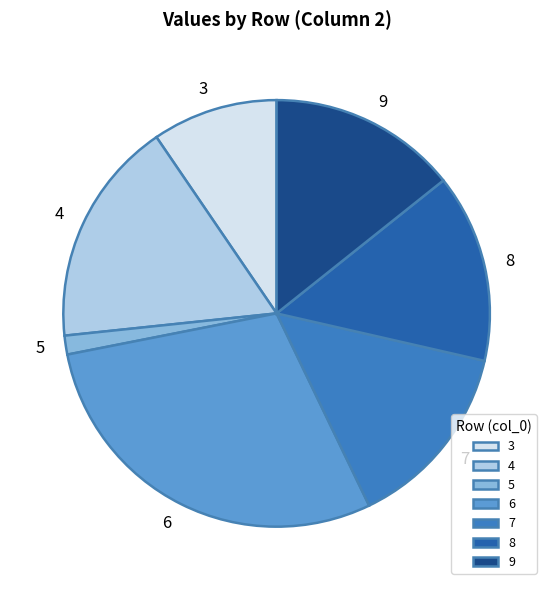

Which has a higher value, 5 or 9?

9